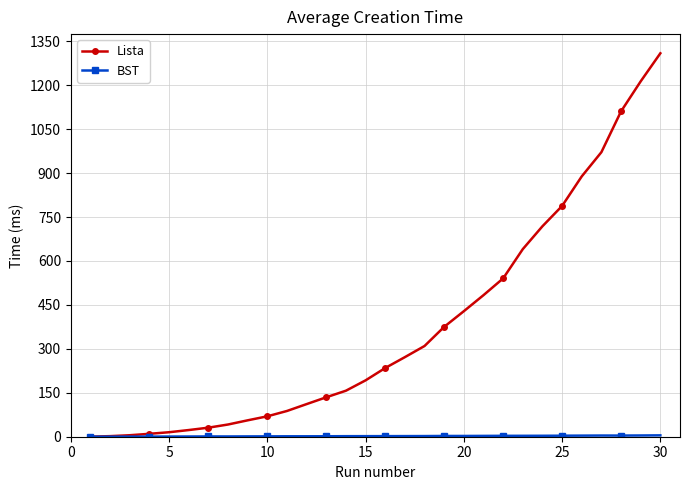

Which series has the largest range (max minus min)?

Lista